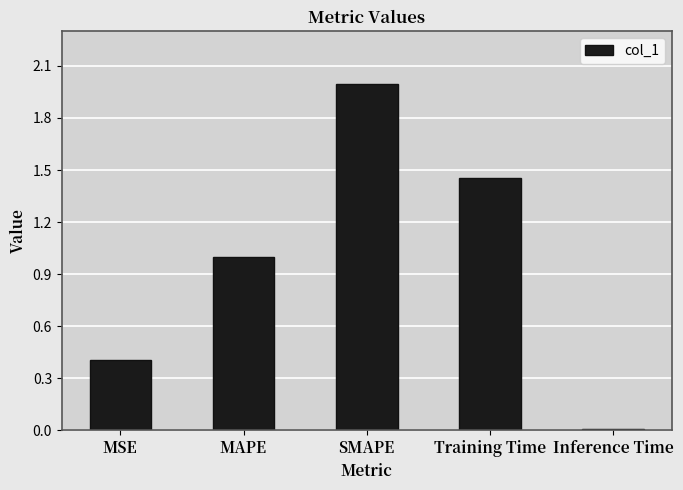

List the labels in order of value, largest first.

SMAPE, Training Time, MAPE, MSE, Inference Time